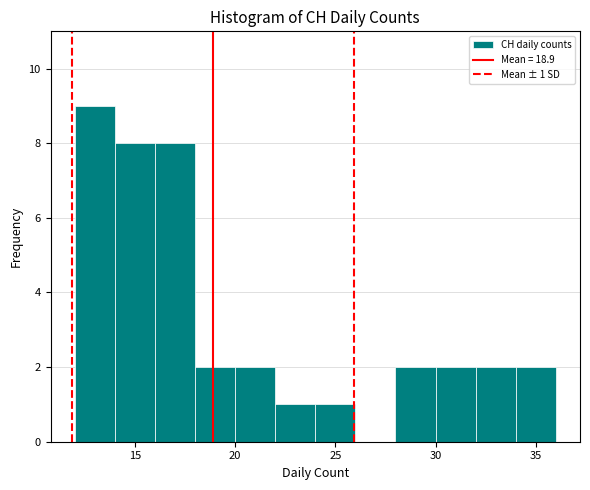

Which range on the x-axis has the tallest bar?

12 to 14